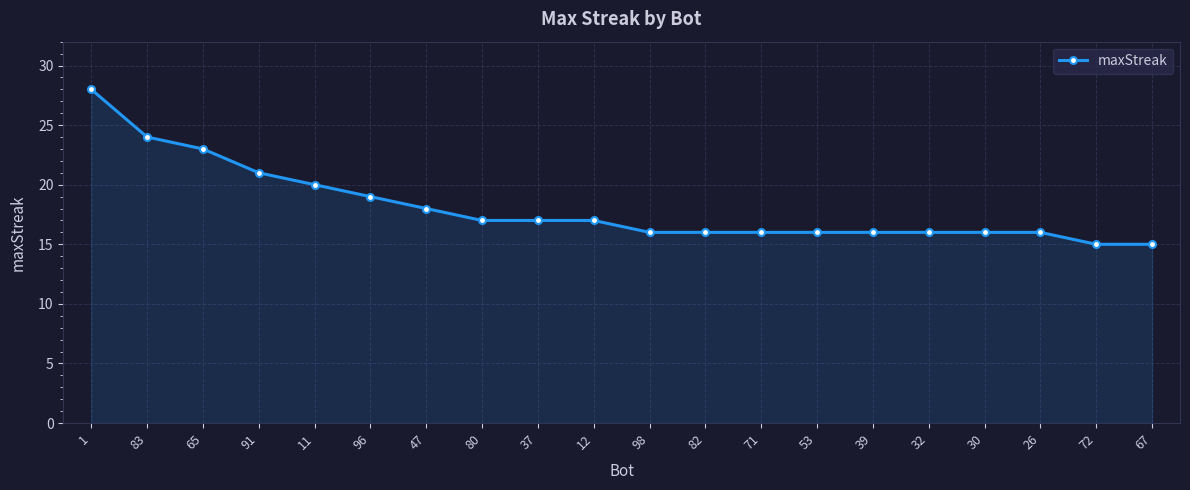

The value at 82 is 10. True or false?

False